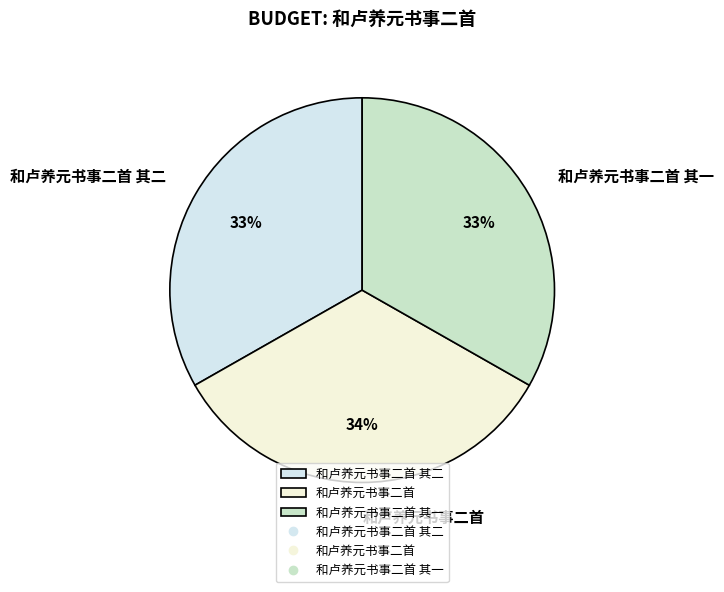

The 和卢养元书事二首 其一 slice represents 33% of the pie. True or false?

True